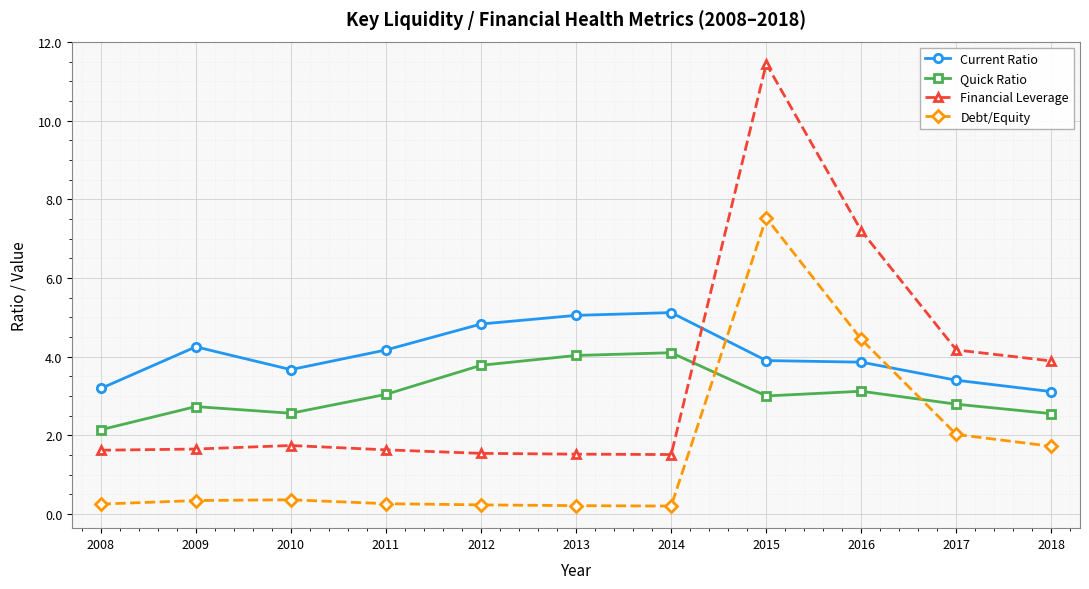

The Debt/Equity series shows 0.4 at 2010. True or false?

True